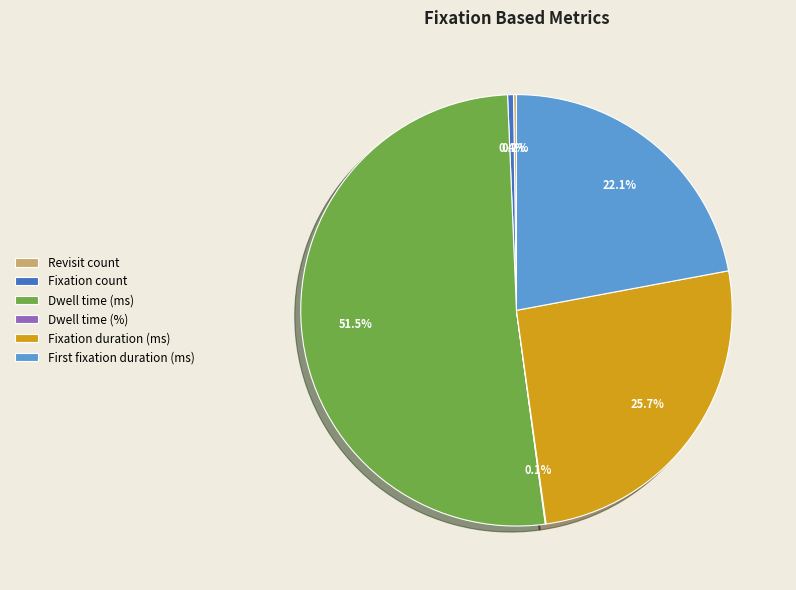

Which category has the biggest portion of the pie?

Dwell time (ms)